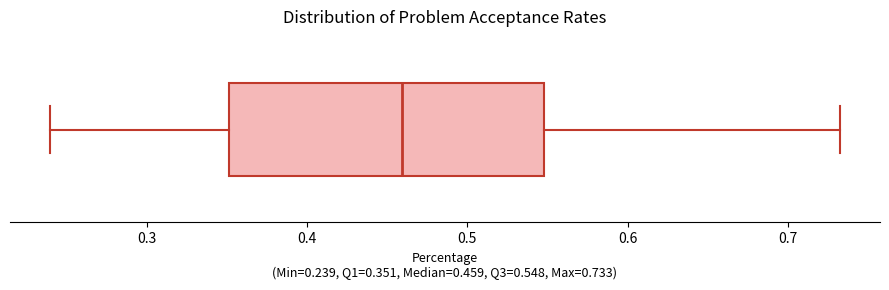

Where does the left whisker of the box end on the x-axis? The values are not printed on the chart, so give them approximately, as read against the axis.

0.24